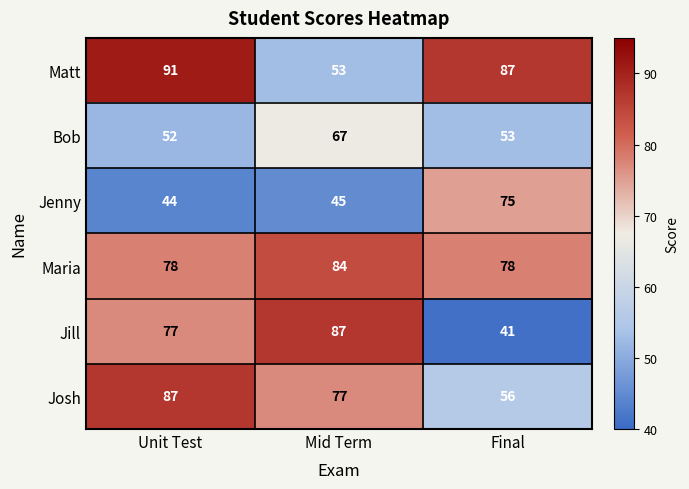

At which category does the chart reach its peak across all series?

Unit Test